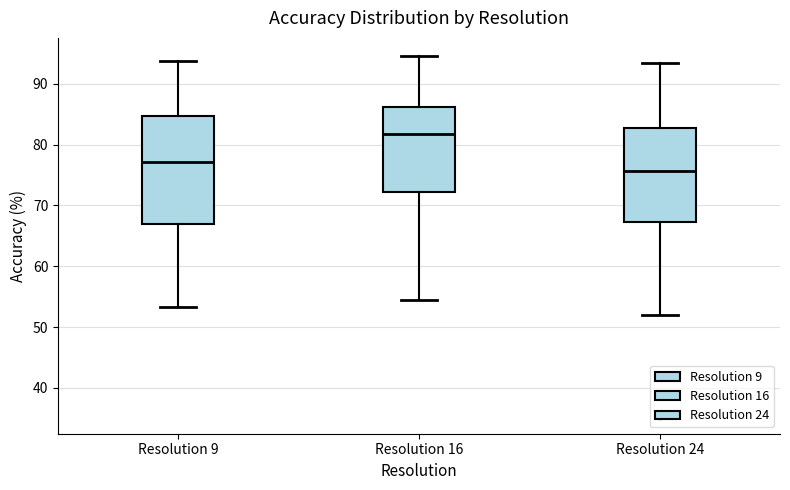

Where is the lower edge of the box for Resolution 24 on the y-axis? The values are not printed on the chart, so give them approximately, as read against the axis.

67